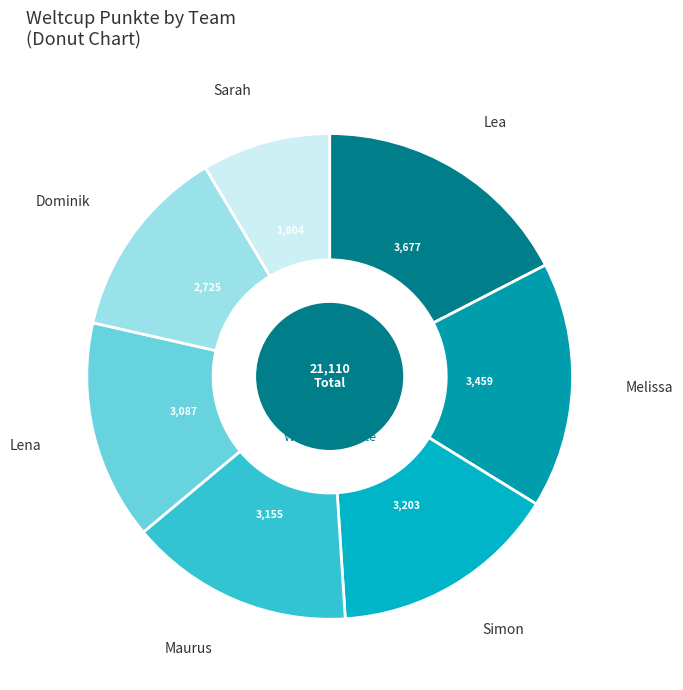

Which has a higher value, Melissa or Maurus?

Melissa